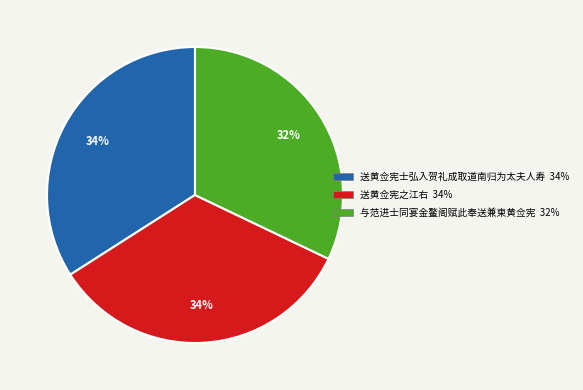

Combined, do 送黄佥宪士弘入贺礼成取道南归为太夫人寿 and 与范进士同宴金鳌阁赋此奉送兼柬黄佥宪 account for over 50%?

Yes